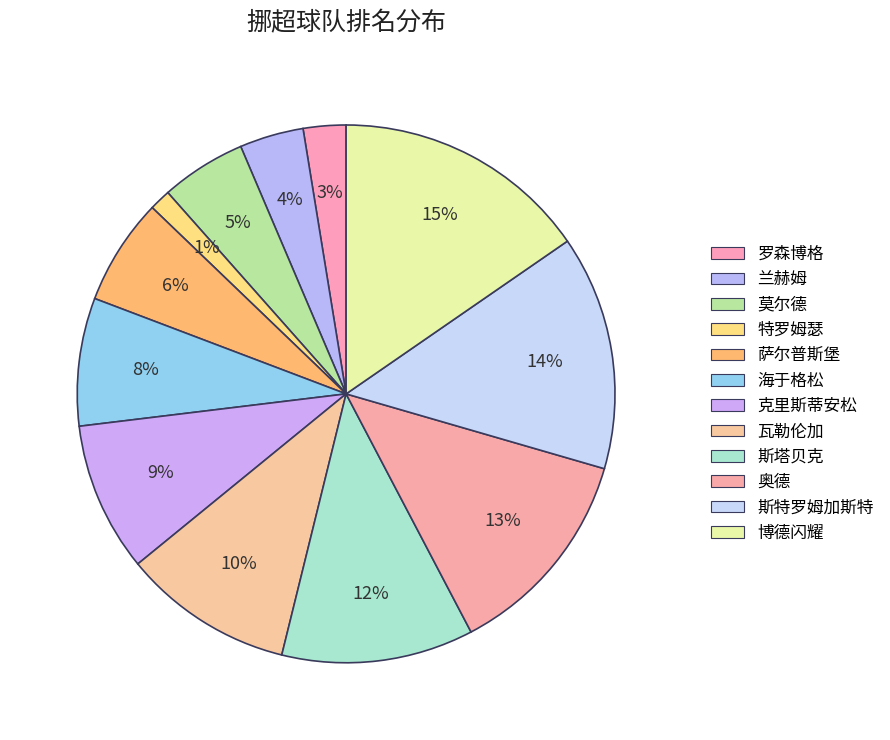

Count the number of slices in the pie.

12